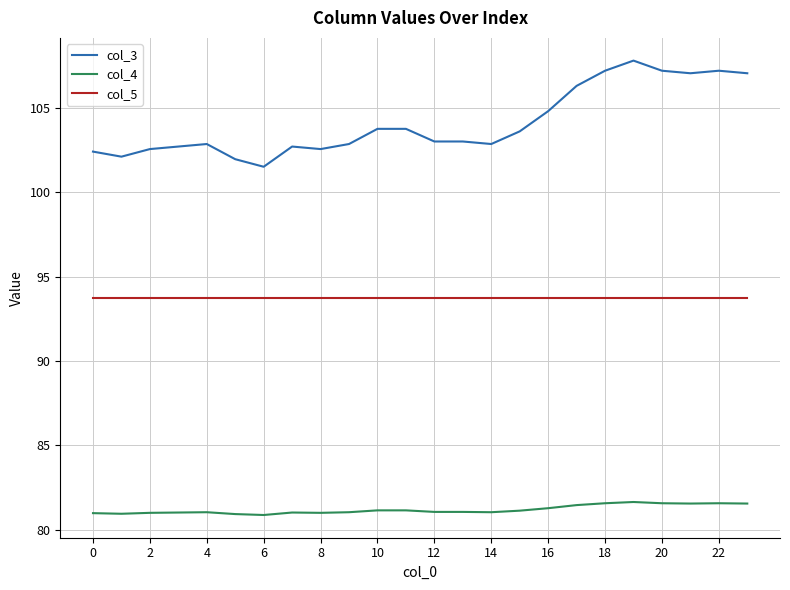

Which series has the largest range (max minus min)?

col_3